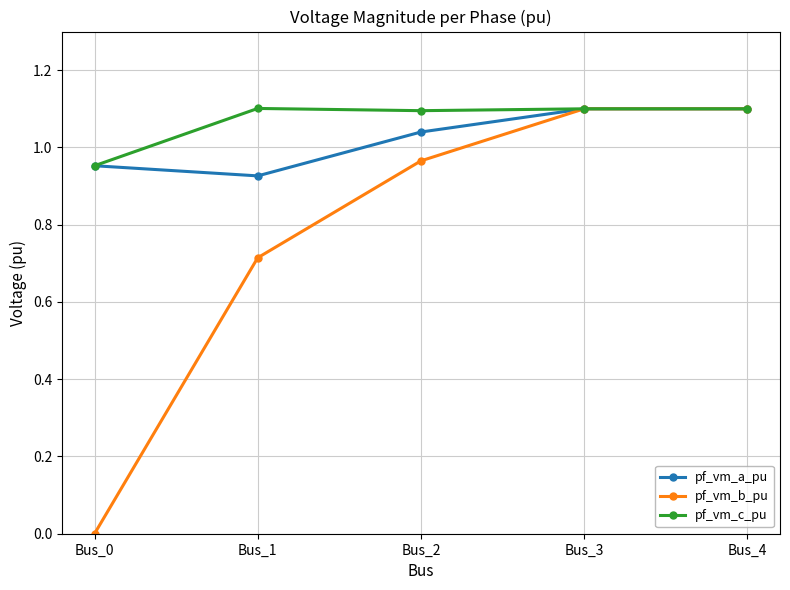

Is it true that pf_vm_c_pu equals 1.8 at Bus_2?

False